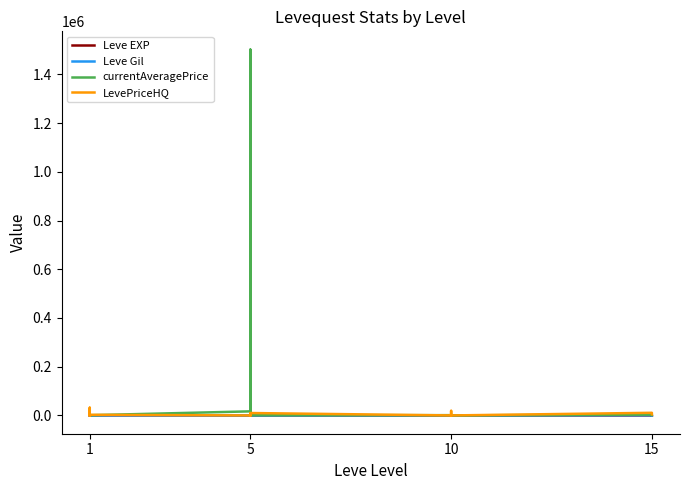

At which label does Leve Gil first exceed 280?

1